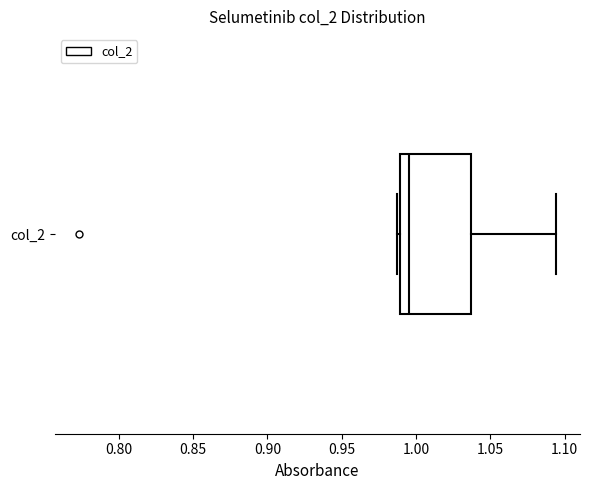

Transcribe this box plot: give where the median line is, the range the box spans, and where the two whiskers end, as read against the x-axis. The values are not printed on the chart, so give them approximately, as read against the axis.

median 0.995, box 0.990 to 1.035, whiskers 0.985 to 1.095